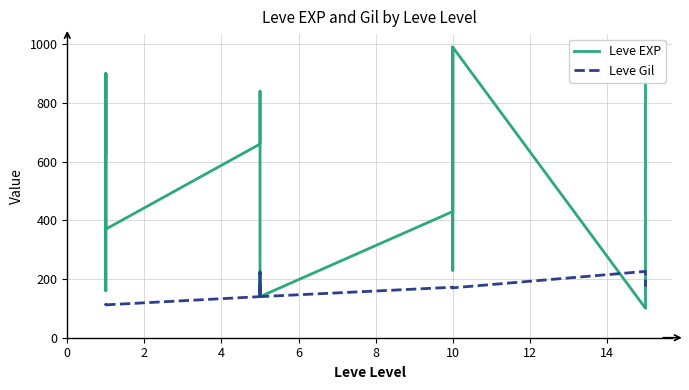

The Leve EXP series shows 394 at 14. True or false?

False